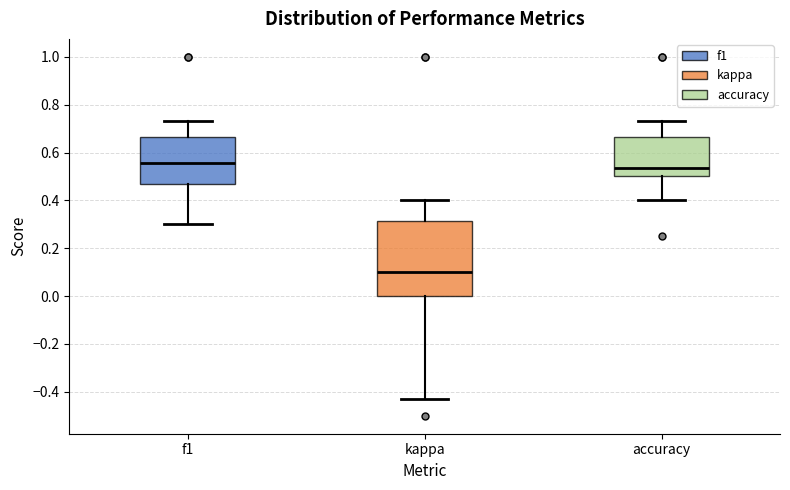

Which box's median line is the lowest?

kappa